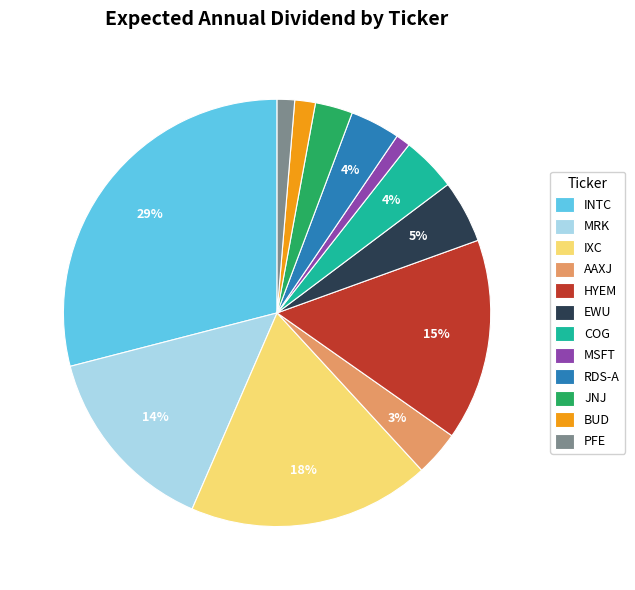

Which category has the biggest portion of the pie?

INTC